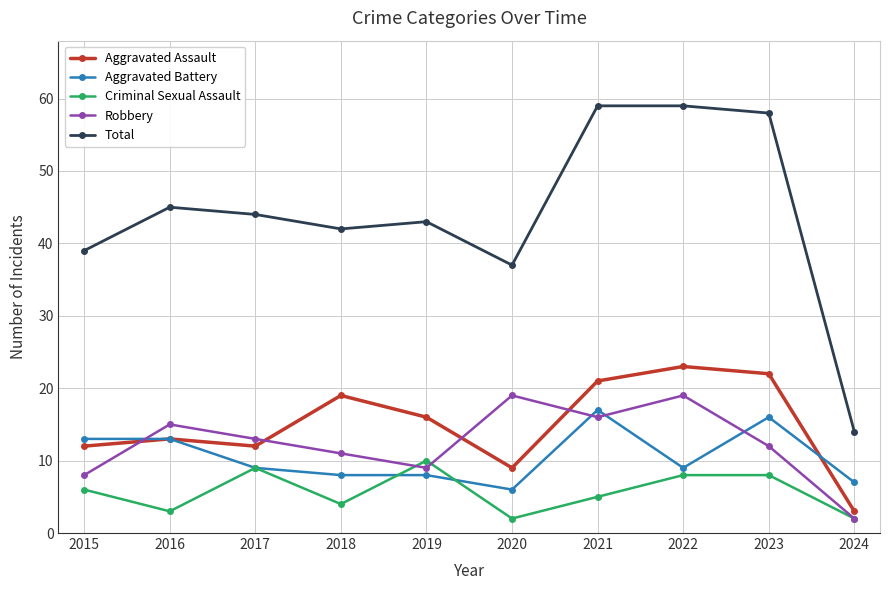

What is the spread (max minus min) of values at 2024?

12